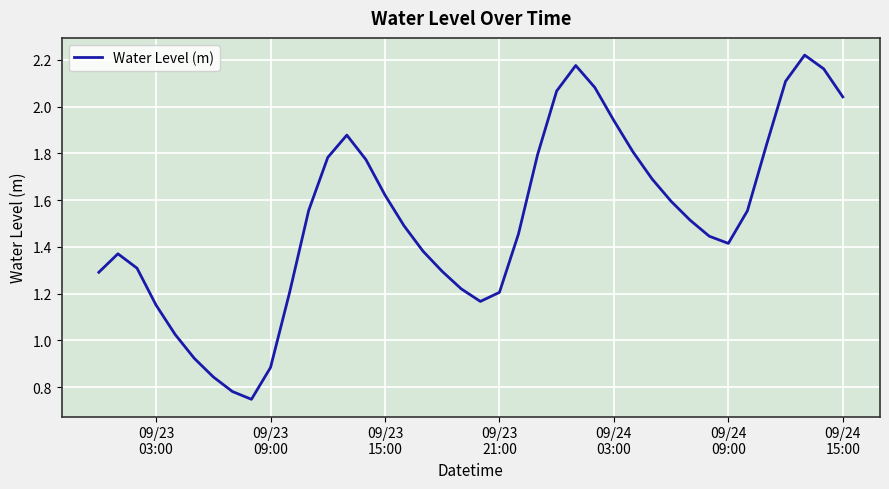

How many values exceed 1?

35